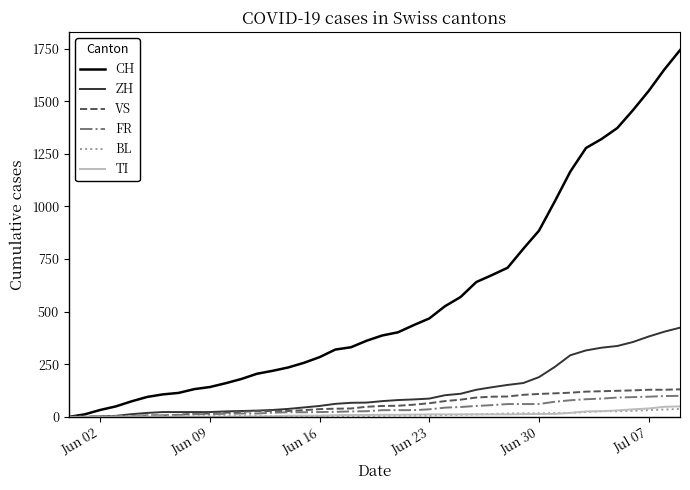

Which series has the largest total across all categories?

CH